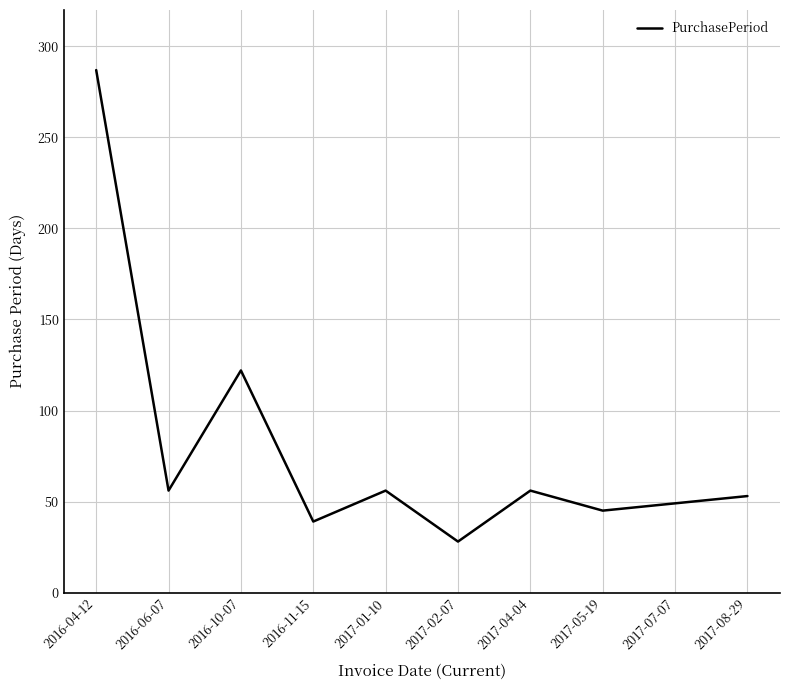

What is the approximate value at 2017-05-19?

45